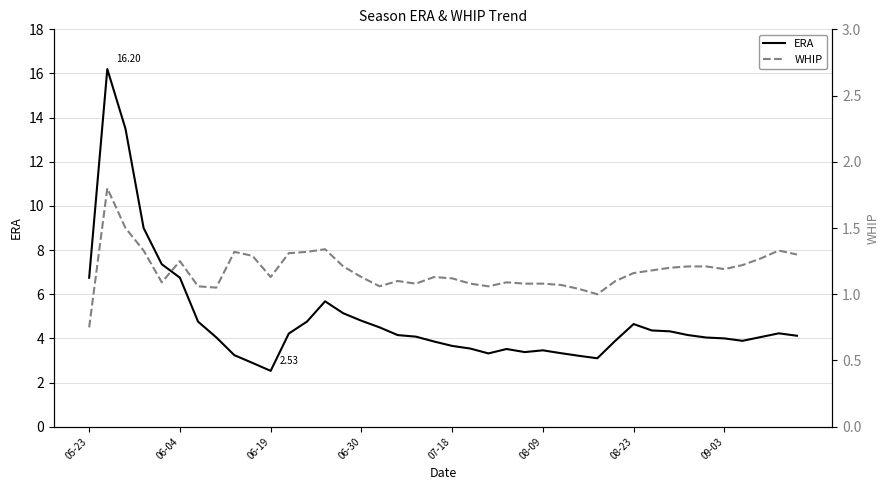

What is the approximate value of ERA at 13?

5.7